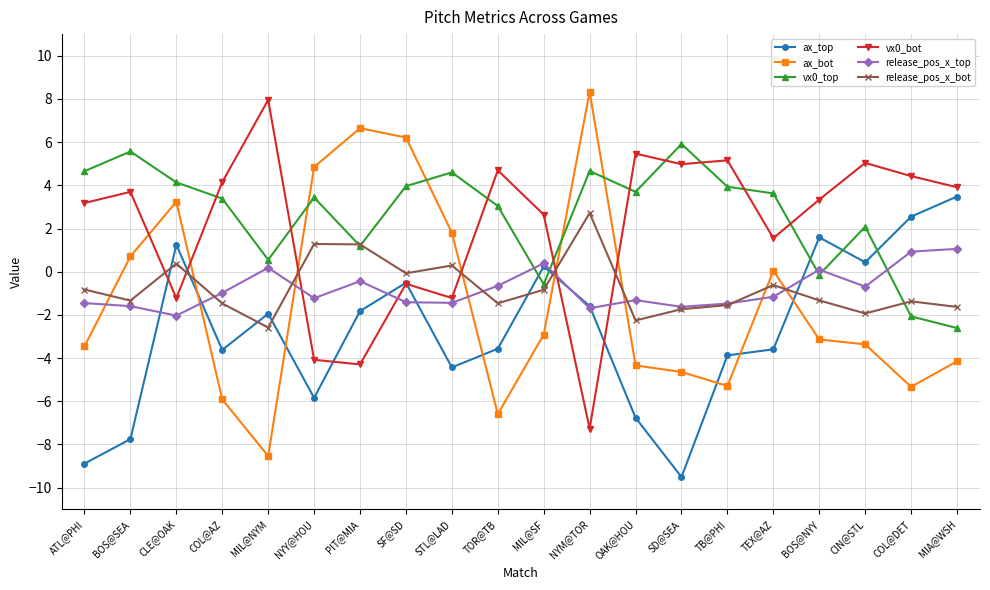

What is the maximum value for vx0_bot?

8.0